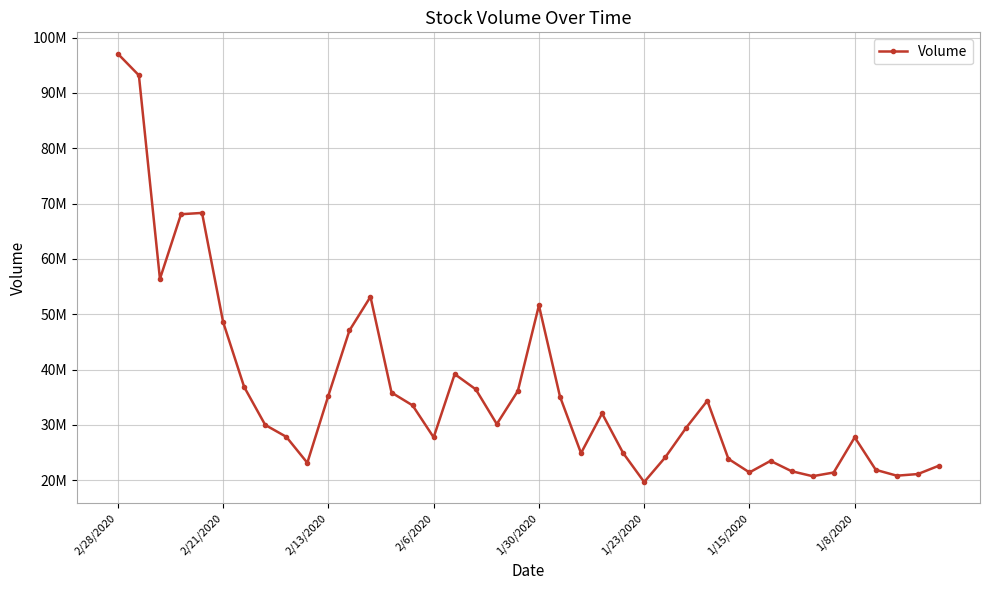

Does the chart have visible grid lines?

Yes